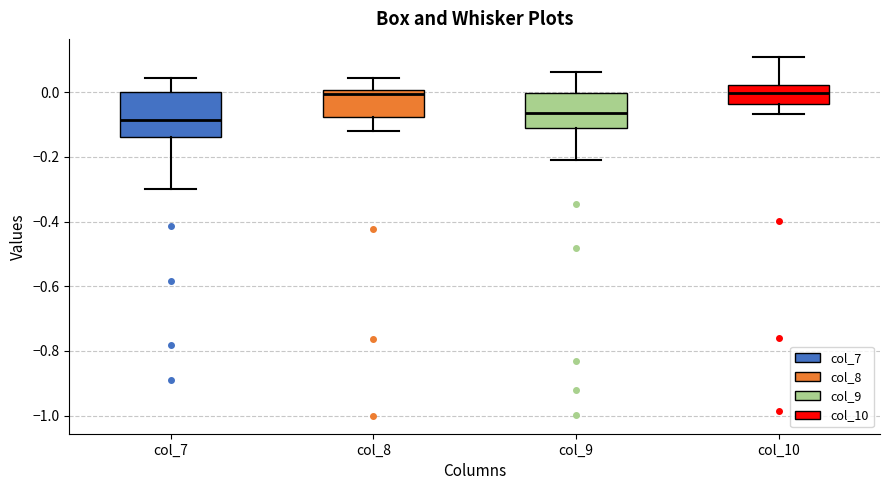

Reading left to right, transcribe this box plot: for each box, give where its median line is, the range the box spans, and where its two whiskers end, as read against the y-axis. The values are not printed on the chart, so give them approximately, as read against the axis.

col_7: median -0.08, box -0.14 to 0.00, whiskers -0.30 to 0.04
col_8: median 0.00 (just below the box's upper edge), box -0.08 to 0.00, whiskers -0.12 to 0.04
col_9: median -0.06, box -0.12 to 0.00, whiskers -0.22 to 0.06
col_10: median 0.00, box -0.04 to 0.02, whiskers -0.06 to 0.10